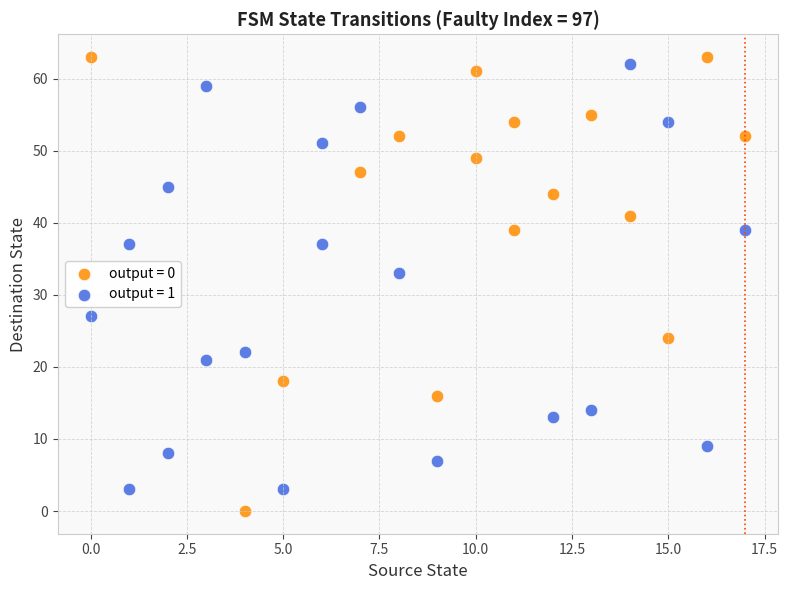

Which series contains the lowest Y value?

output = 0